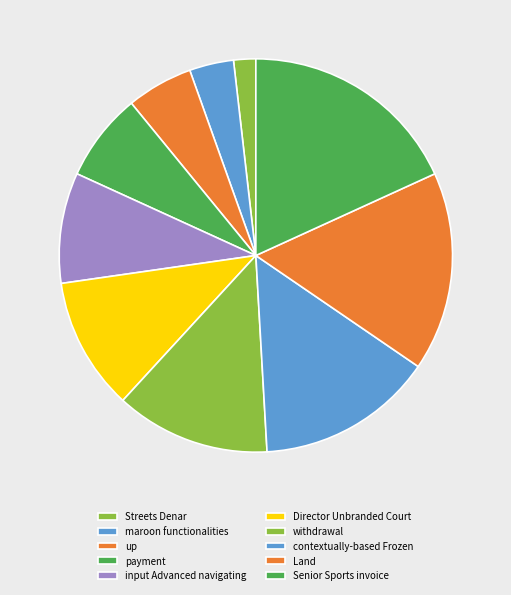

Which has a higher value, payment or Senior Sports invoice?

Senior Sports invoice